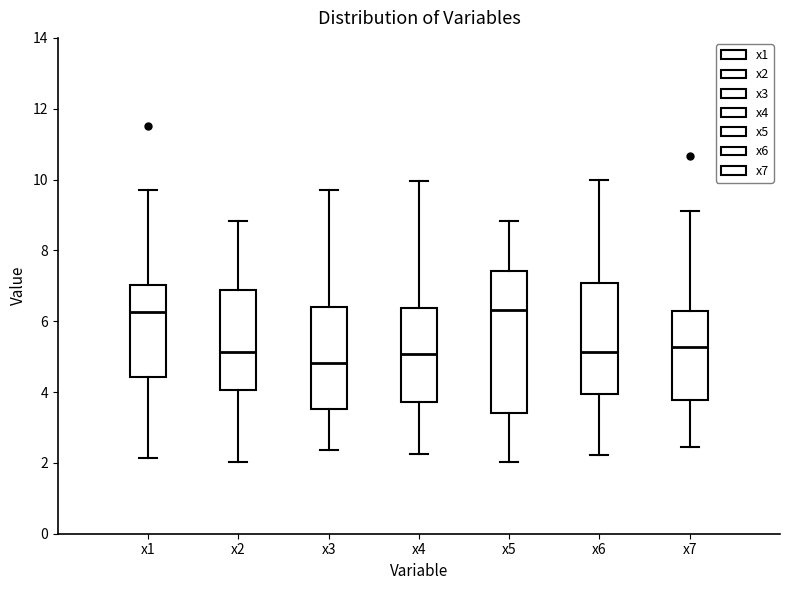

Which box has the lowest median line?

x3